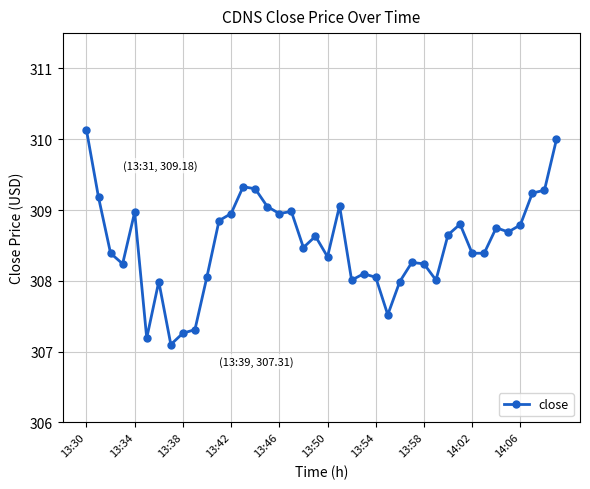

What is the maximum value shown in the chart?

310.1